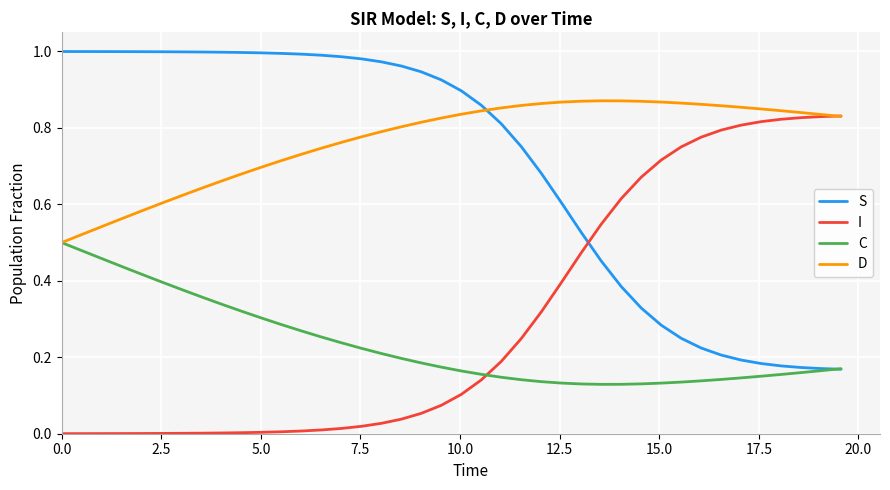

True or false: I and S cross at least once.

True